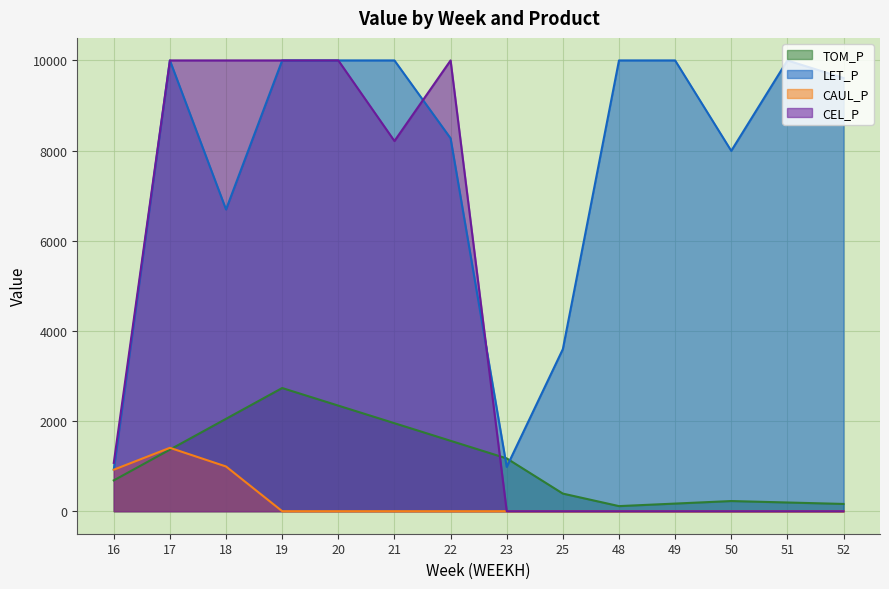

At how many categories does at least one series exceed 1738?

12